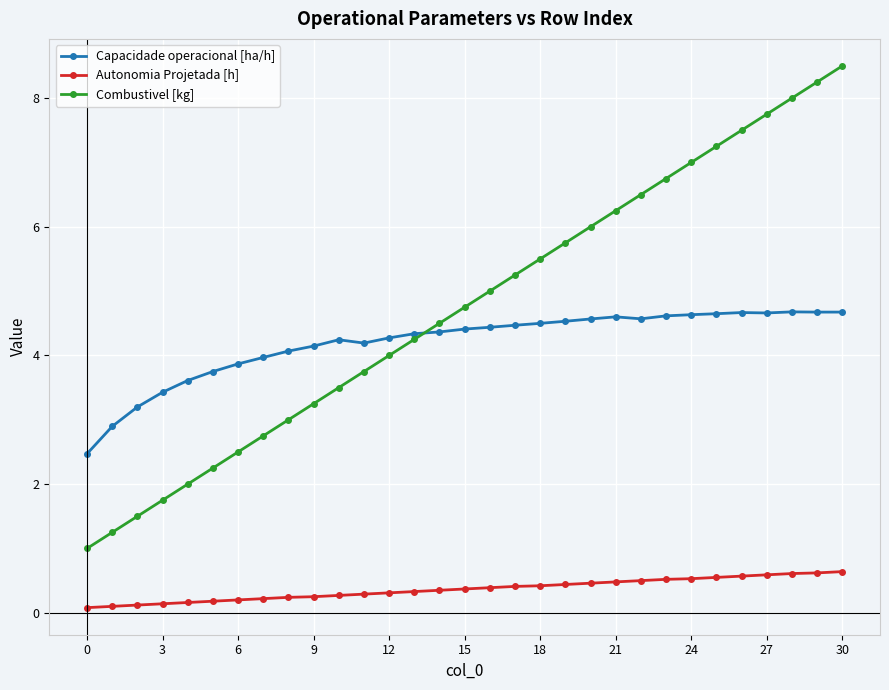

Which series has the largest range (max minus min)?

Combustivel [kg]